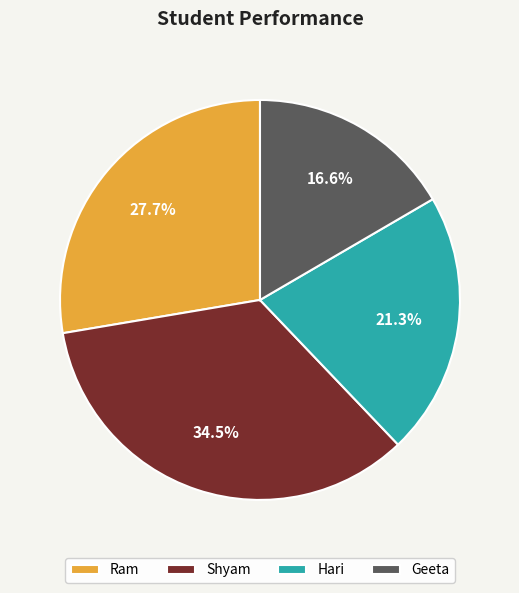

Rank the categories by value from lowest to highest.

Geeta, Hari, Ram, Shyam